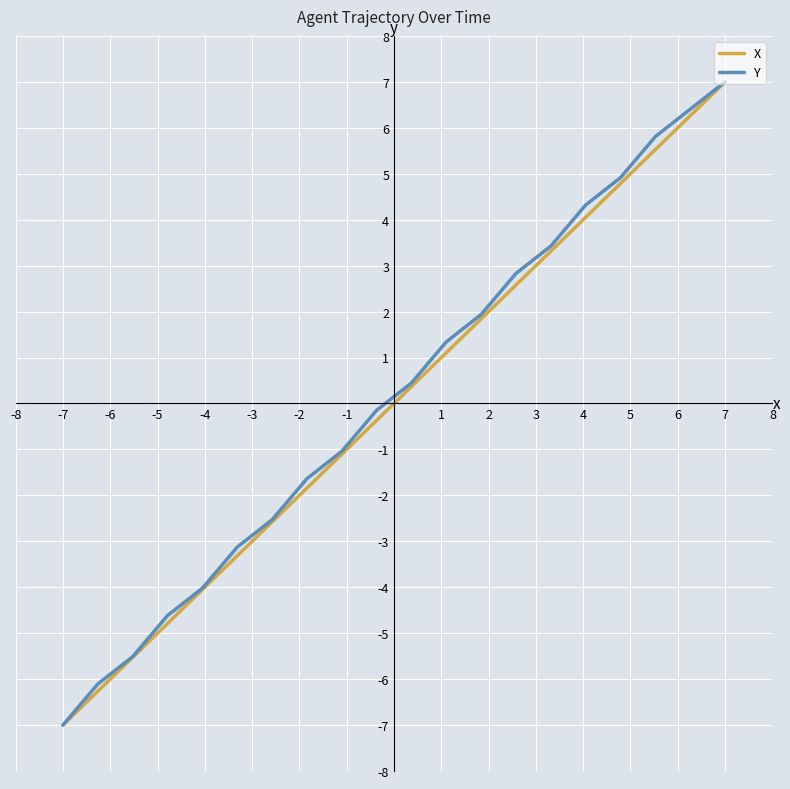

What is the highest value of the X series?

7.0